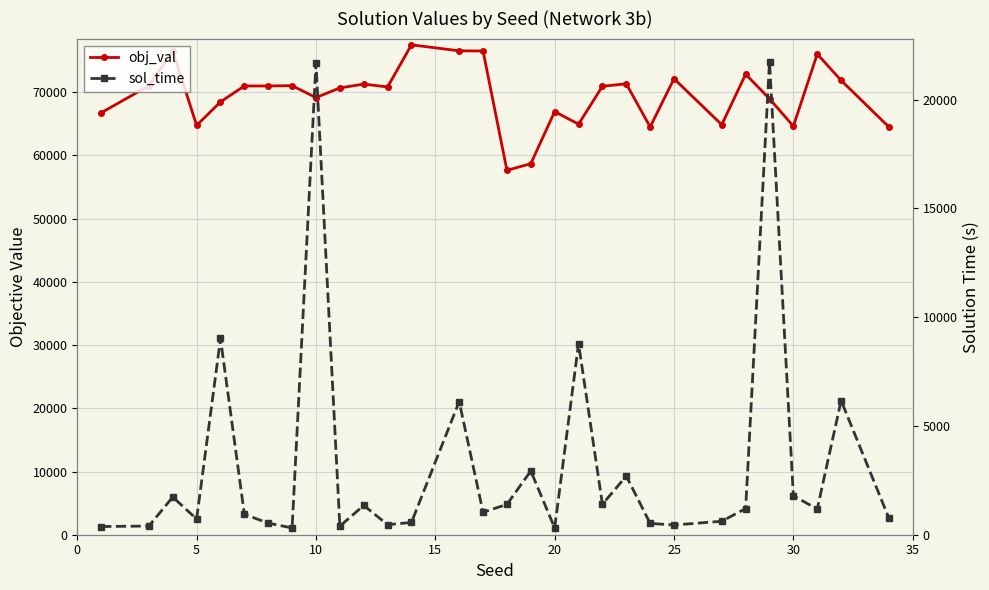

List the series in order of their overall mean, lowest first.

sol_time, obj_val